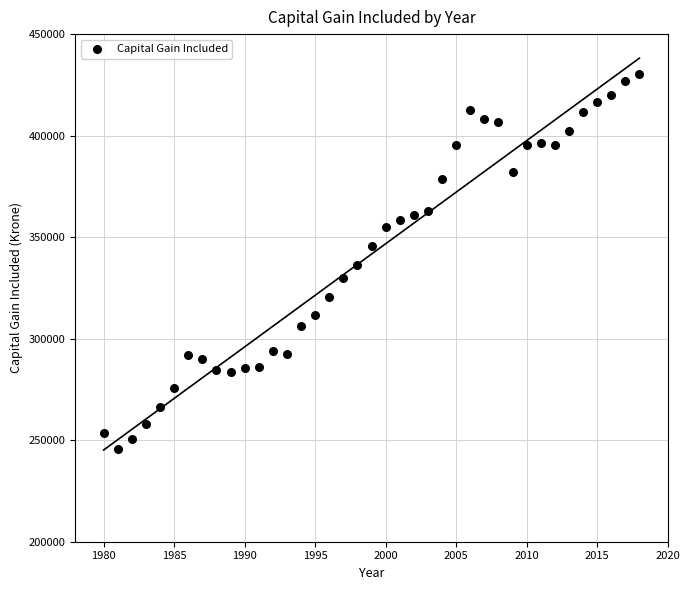

What is the range of X values (max minus min)?

38.0